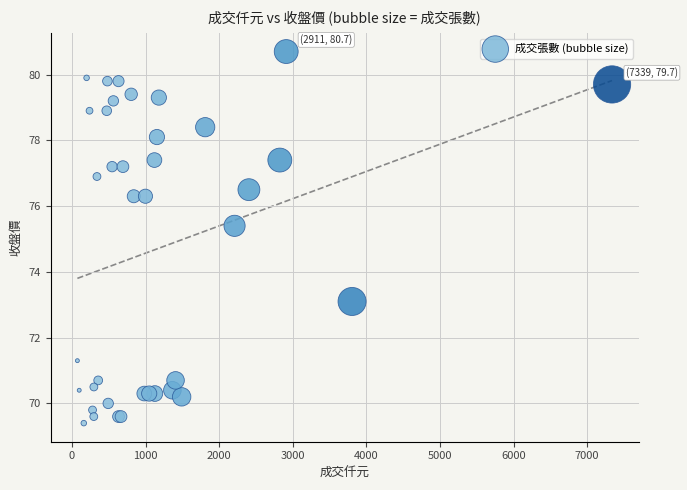

What Y value in the scatter plot is closest to 75?

75.4